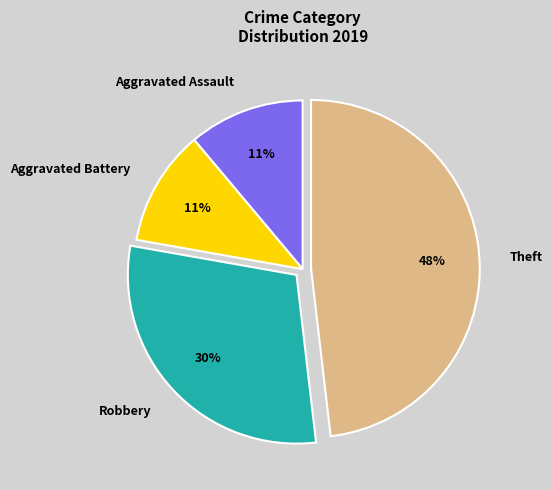

Is the sum of Robbery and Theft greater than half?

Yes